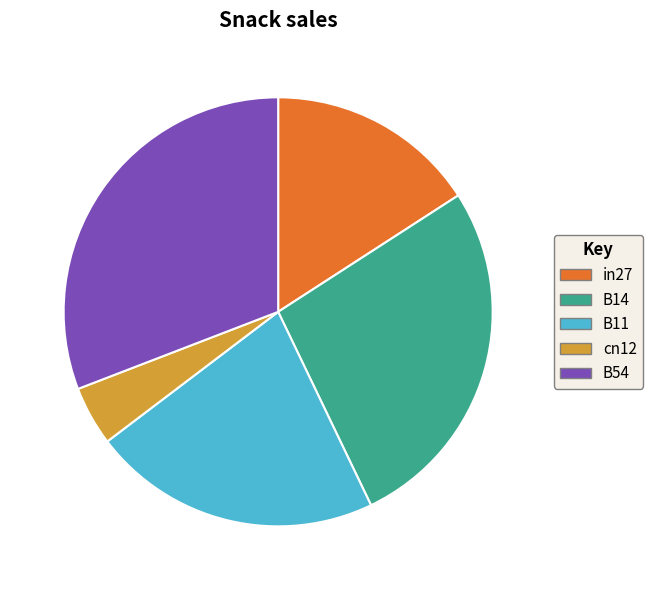

The in27 slice represents 10% of the pie. True or false?

False